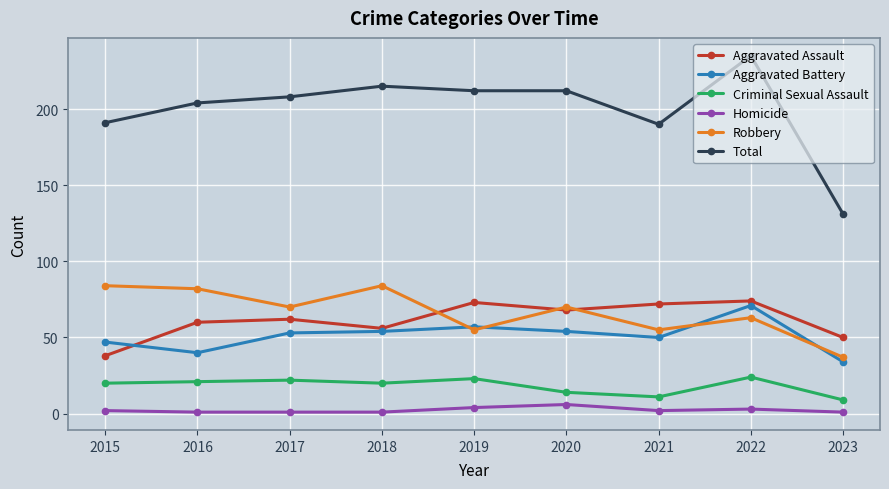

What is the total value across all series at 2020?

424